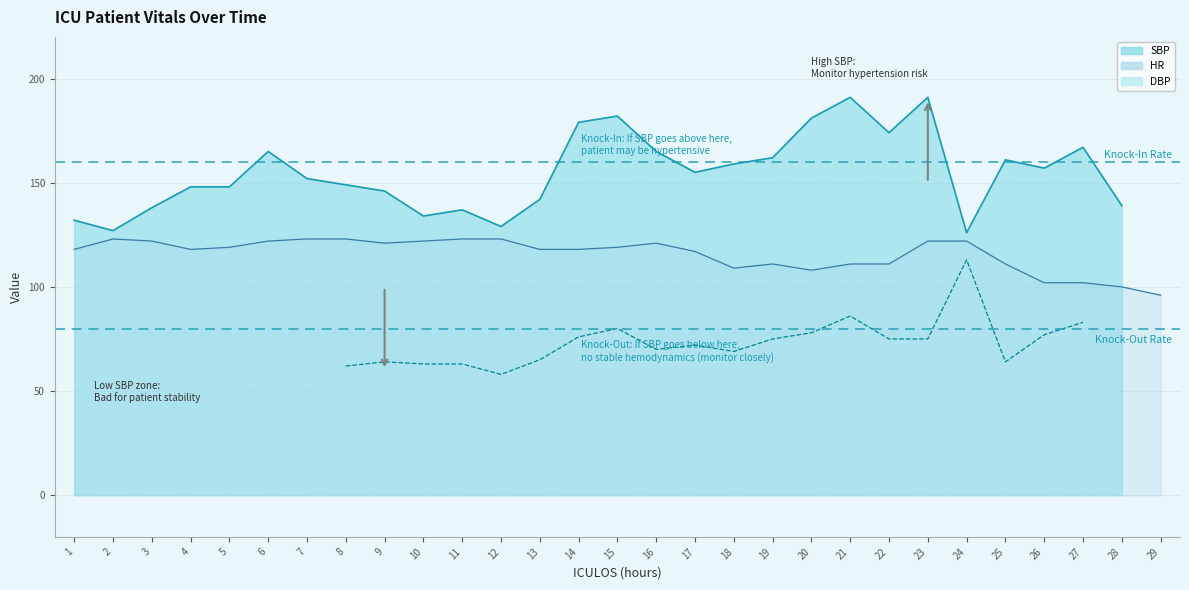

Reading left to right, list all the values displayed in this chart.

HR: 1=118	2=123	3=122	4=118	5=119	6=122	7=123	8=123	9=121	10=122	11=123	12=123	13=118	14=118	15=119	16=121	17=117	18=109	19=111	20=108	21=111	22=111	23=122	24=122	25=111	26=102	27=102	28=100	29=96
SBP: 1=132	2=127	3=138	4=148	5=148	6=165	7=152	8=149	9=146	10=134	11=137	12=129	13=142	14=179	15=182	16=165	17=155	18=159	19=162	20=181	21=191	22=174	23=191	24=126	25=161	26=157	27=167	28=139	29=0
DBP: 1=0	2=0	3=0	4=0	5=0	6=0	7=0	8=62	9=64	10=63	11=63	12=58	13=65	14=76	15=80	16=70	17=72	18=69	19=75	20=78	21=86	22=75	23=75	24=113	25=64	26=77	27=83	28=0	29=0